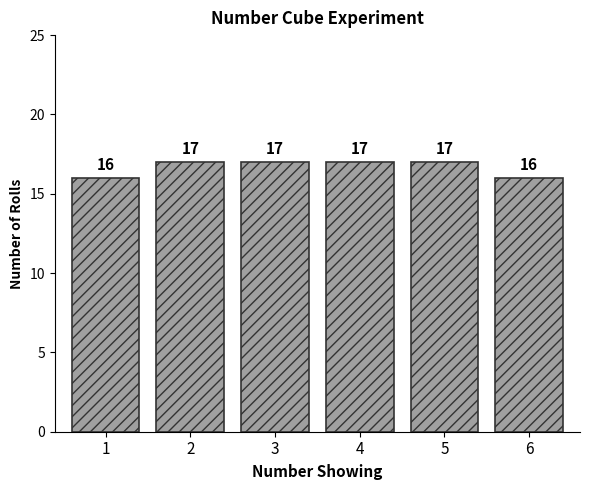

Reading left to right, transcribe all the data shown in this chart.

16	17	17	17	17	16